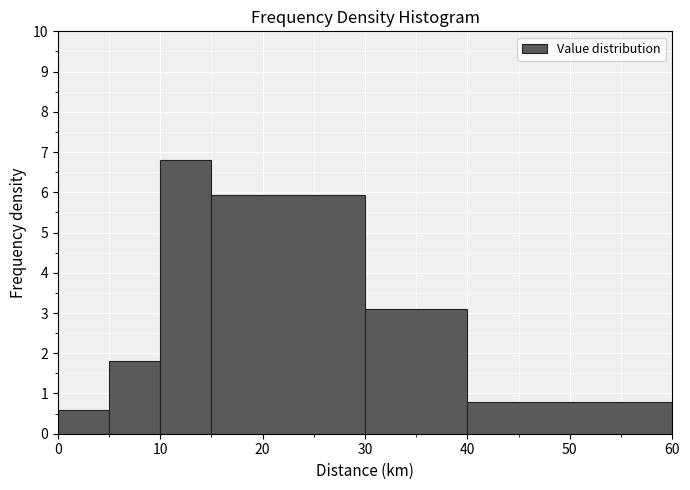

Reading left to right, transcribe this chart: for each bar, give the range it covers on the x-axis and its height. The values are not printed on the chart, so give them approximately, as read against the axis.

0 to 5: 0.6
5 to 10: 1.8
10 to 15: 6.8
15 to 30: 5.9
30 to 40: 3.1
40 to 60: 0.8